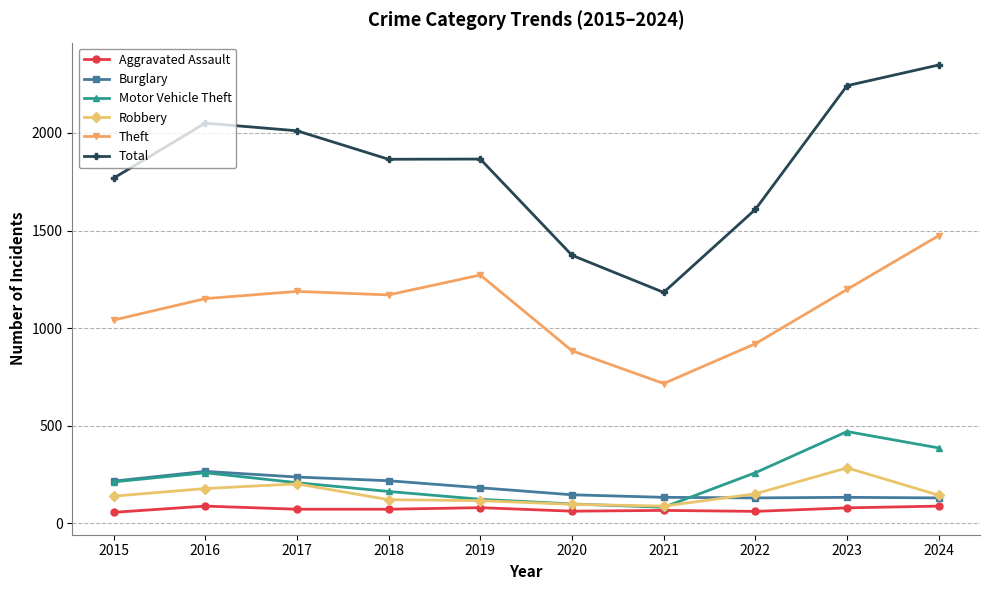

What is the value of the Aggravated Assault point at the 3rd from the left?

72